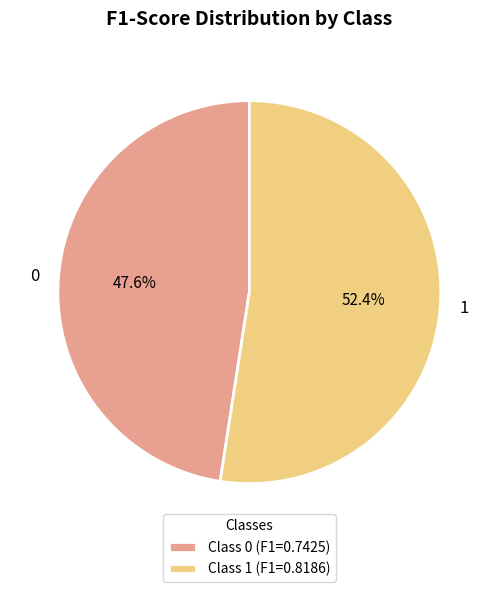

Which has a higher value, Class 0 (F1=0.7425) or Class 1 (F1=0.8186)?

Class 1 (F1=0.8186)